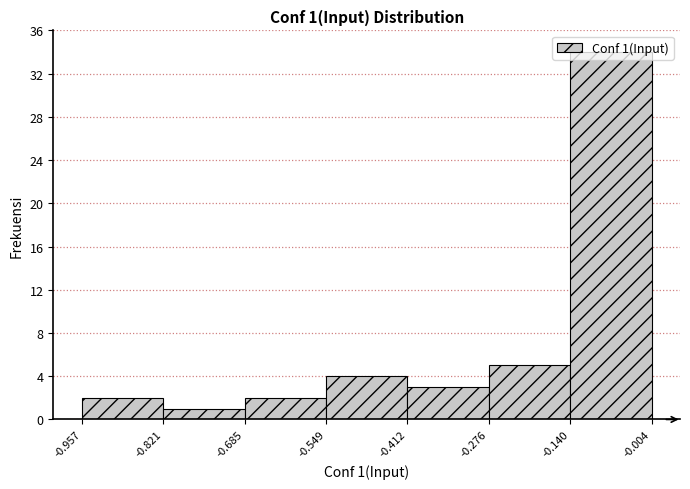

Over which range of the x-axis is the bar tallest?

-0.140 to -0.004